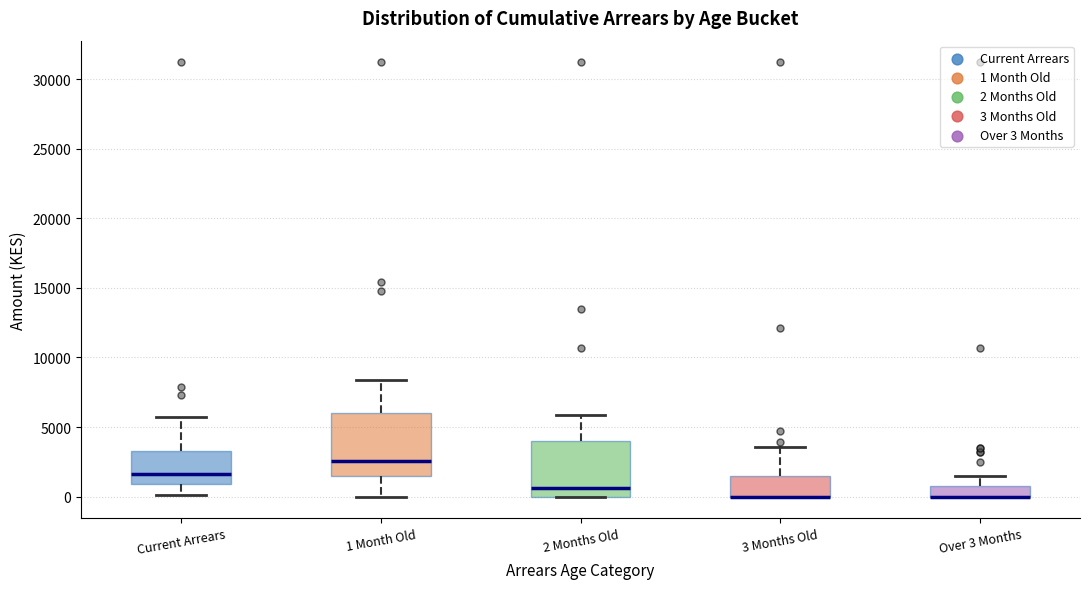

Where is the upper edge of the box for 2 Months Old on the y-axis? The values are not printed on the chart, so give them approximately, as read against the axis.

4000